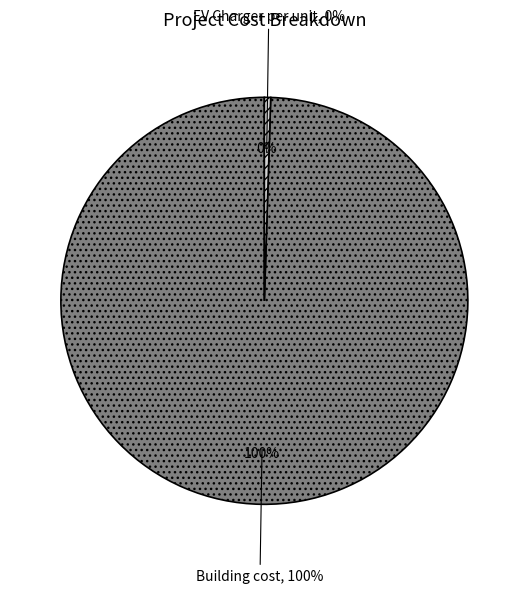

Rank the categories by value from highest to lowest.

Building cost, EV Charger per unit